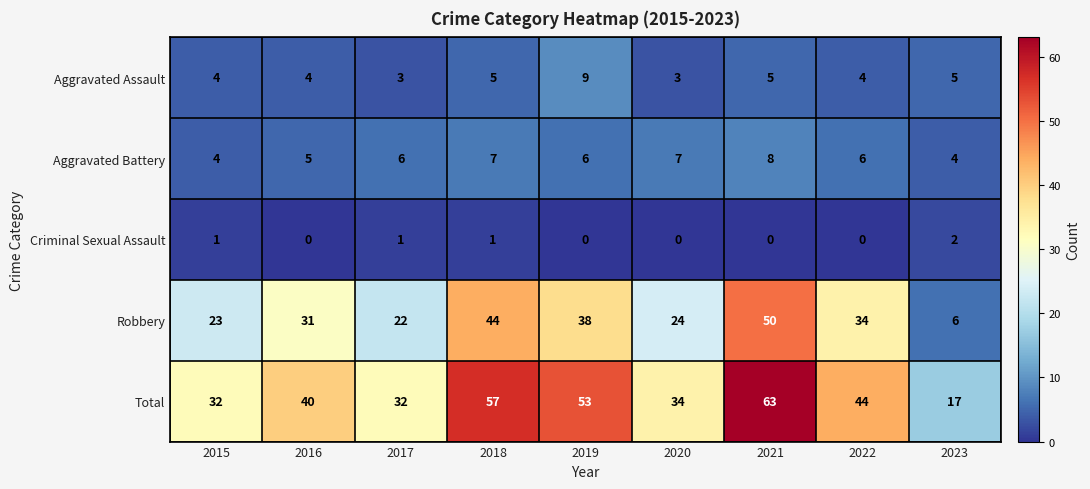

What is the average value of the Aggravated Battery series?

6